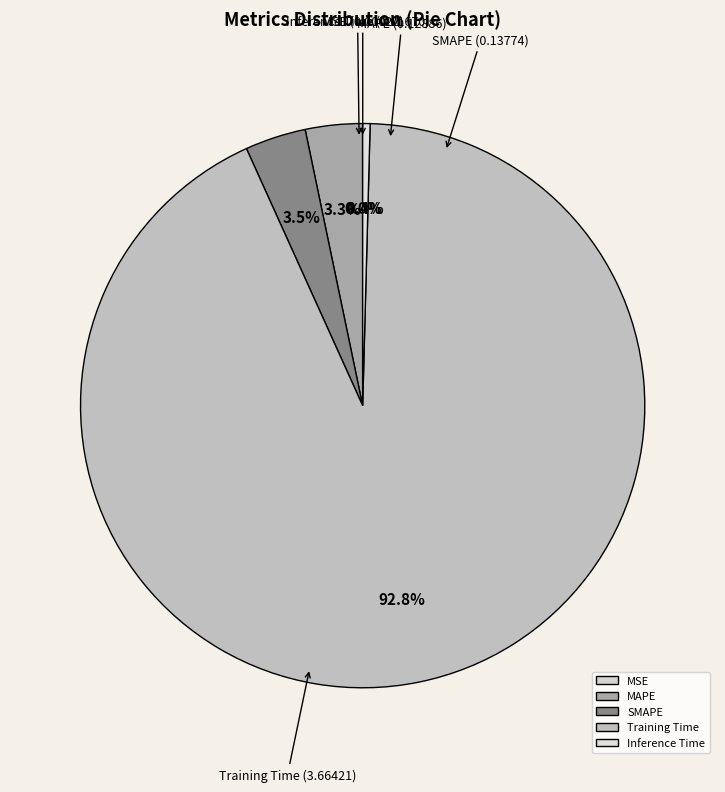

Rank the categories by value from highest to lowest.

Training Time, SMAPE, MAPE, Inference Time, MSE